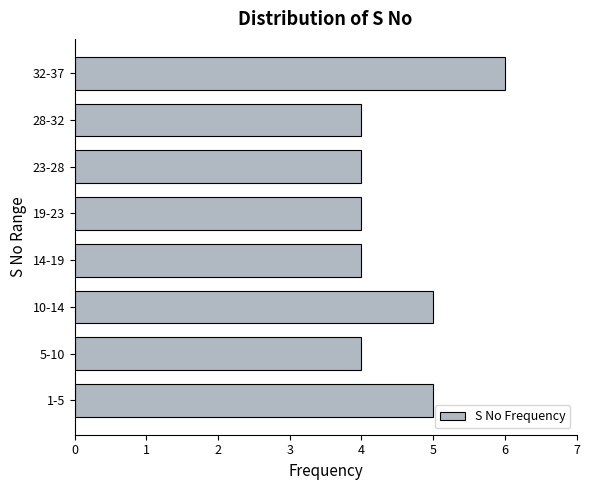

Reading bottom to top, extract all data points from this chart.

1-5=5	5-10=4	10-14=5	14-19=4	19-23=4	23-28=4	28-32=4	32-37=6